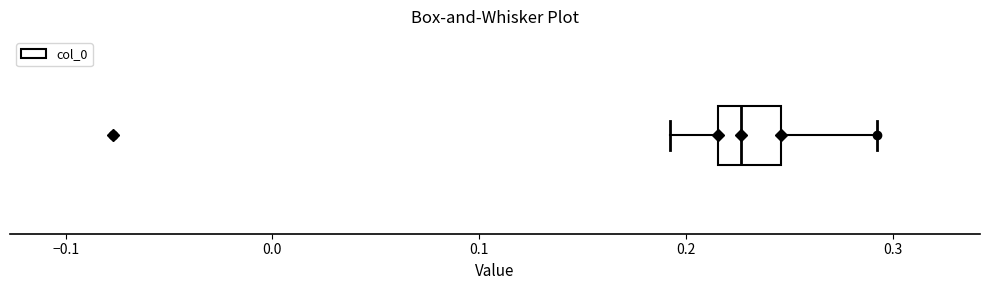

Read this box plot against the x-axis: the position of the median line, the range covered by the box, and the ends of both whiskers. The values are not printed on the chart, so give them approximately, as read against the axis.

median 0.23, box 0.22 to 0.25, whiskers 0.19 to 0.29